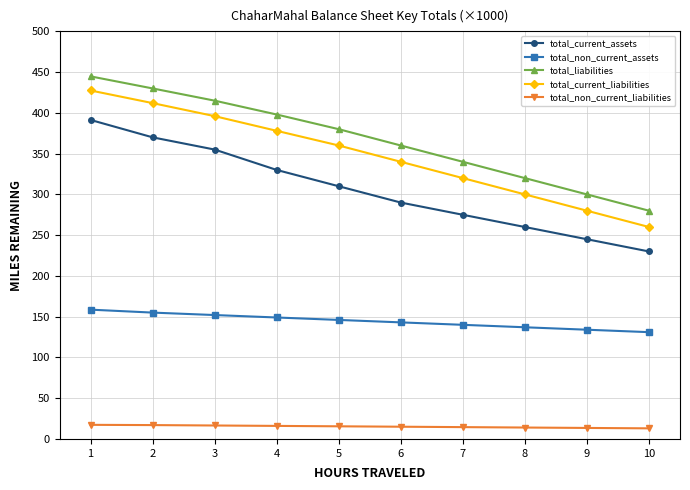

What is the difference between the second highest and minimum values in the total_current_liabilities series?

152000